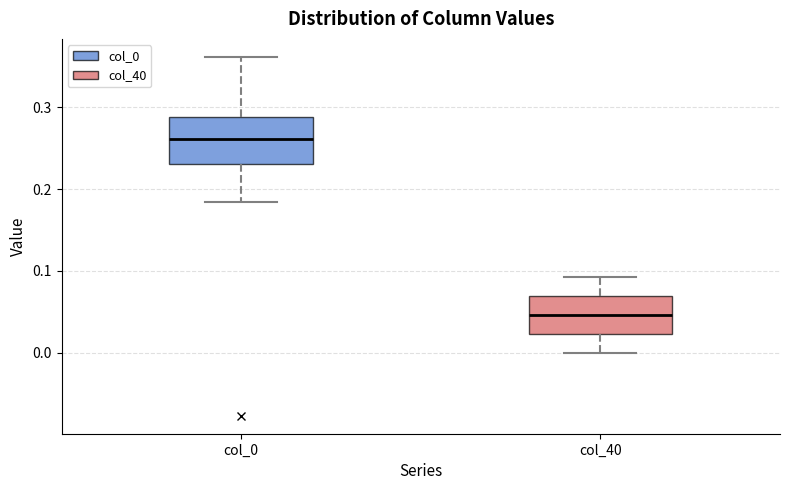

Which box's median line is the lowest?

col_40